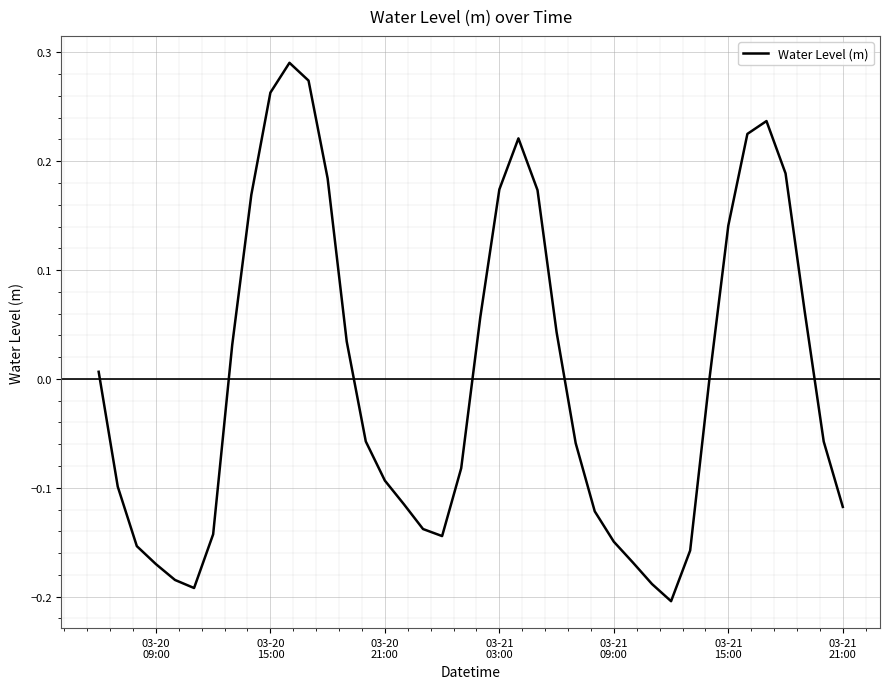

How many categories are shown in the chart?

40